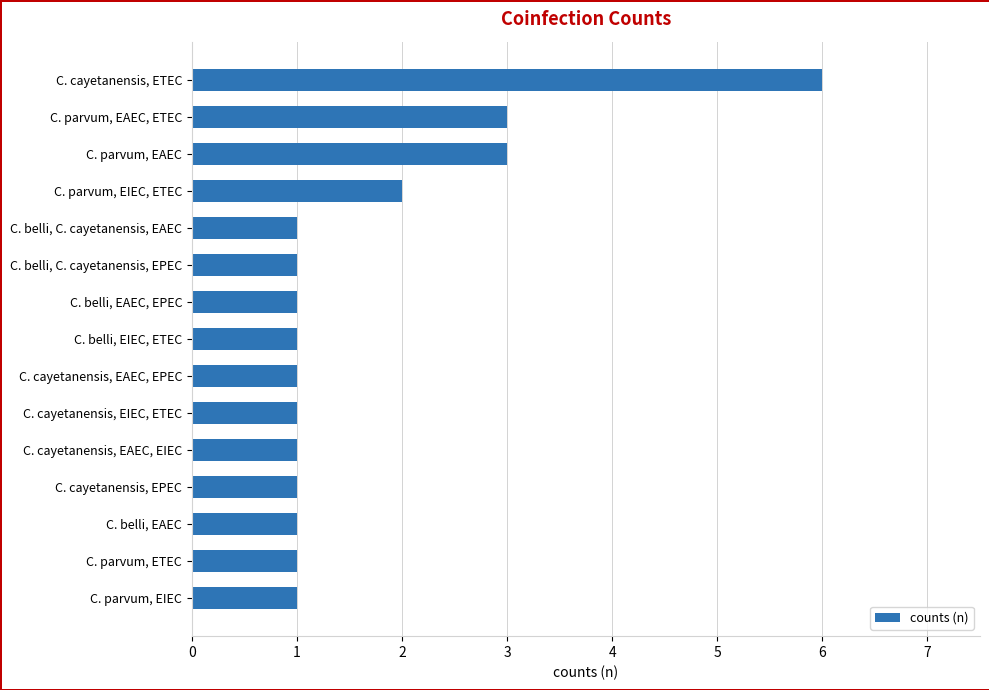

What is the change in value from C. belli, C. cayetanensis, EAEC to C. parvum, EAEC?

+2